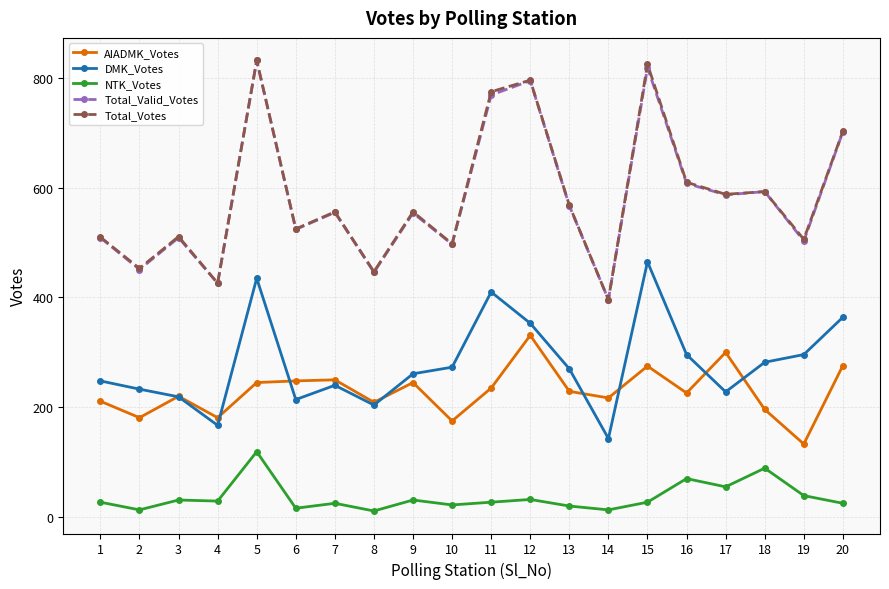

Is this an area chart (filled region under the line)?

No